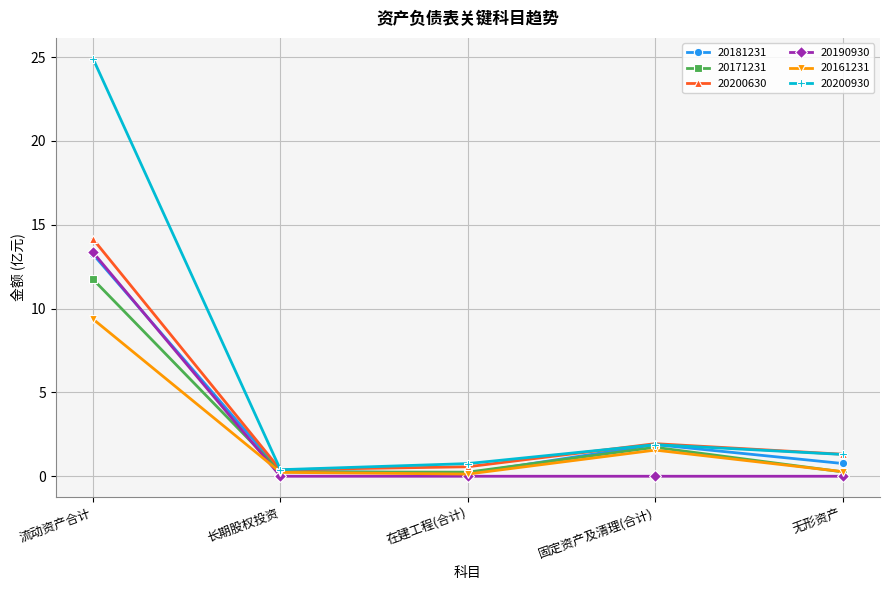

What is the difference between the highest and lowest values at 流动资产合计?

15.5